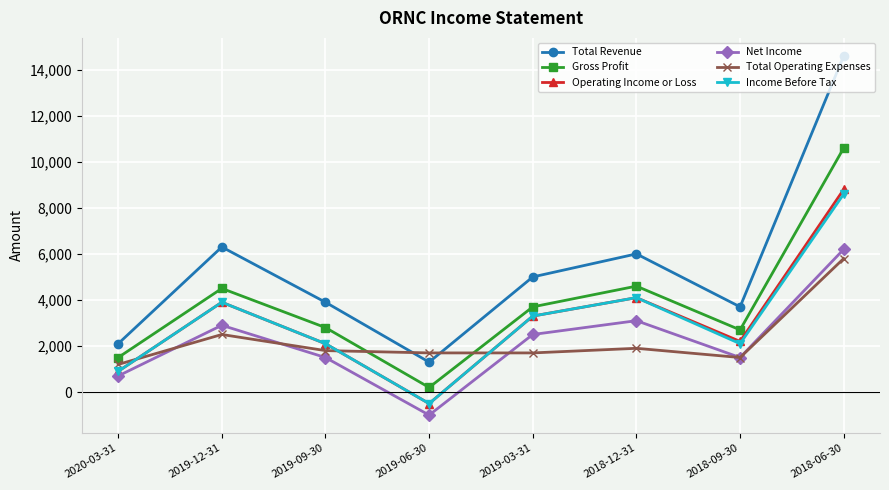

What is the maximum value shown in the chart?

14600